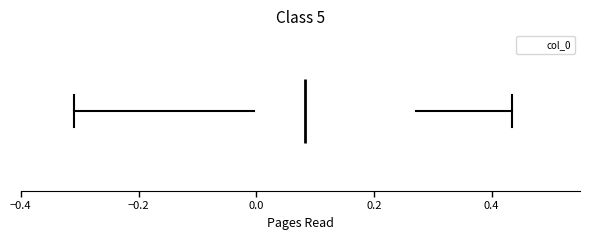

Read this box plot against the x-axis: the position of the median line, the range covered by the box, and the ends of both whiskers. The values are not printed on the chart, so give them approximately, as read against the axis.

median 0.08, box 0.00 to 0.28, whiskers -0.32 to 0.44